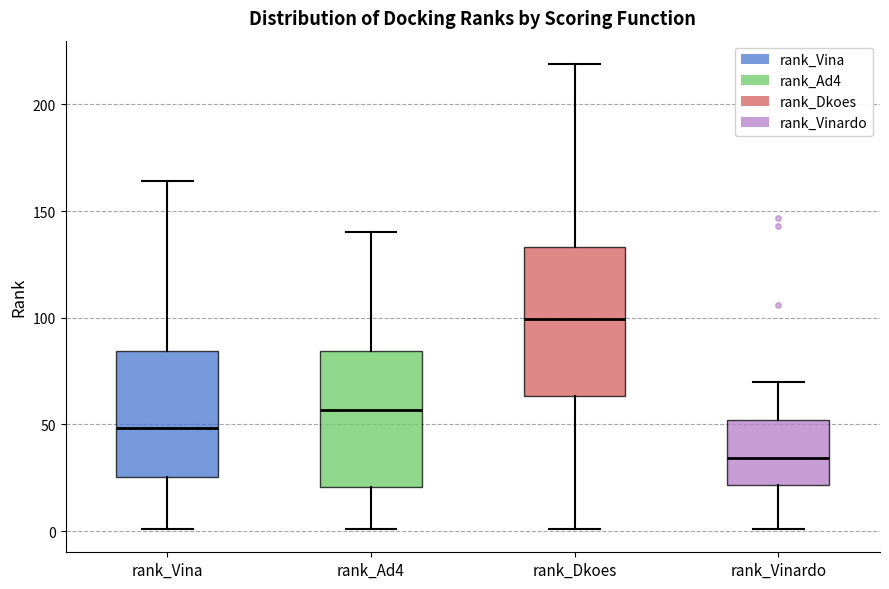

Reading left to right, transcribe this box plot: for each box, give where its median line is, the range the box spans, and where its two whiskers end, as read against the y-axis. The values are not printed on the chart, so give them approximately, as read against the axis.

rank_Vina: median 50, box 25 to 85, whiskers 0 to 165
rank_Ad4: median 55, box 20 to 85, whiskers 0 to 140
rank_Dkoes: median 100, box 65 to 135, whiskers 0 to 220
rank_Vinardo: median 35, box 20 to 50, whiskers 0 to 70